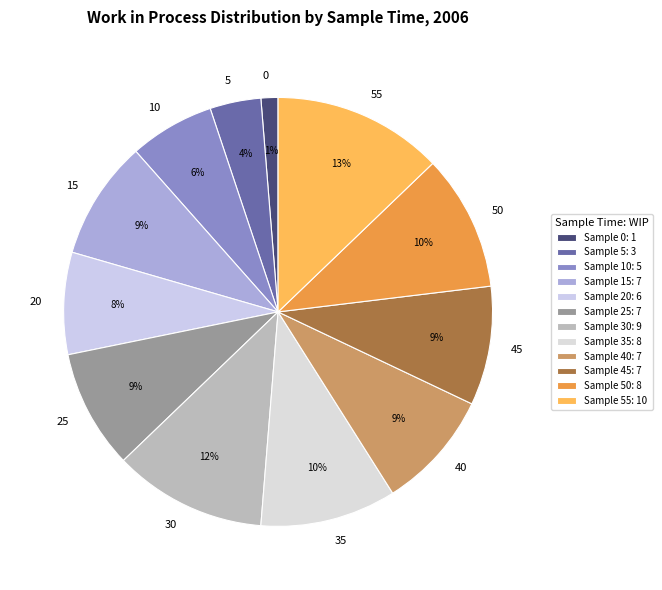

Is it true that 15 is 23% of the pie?

False